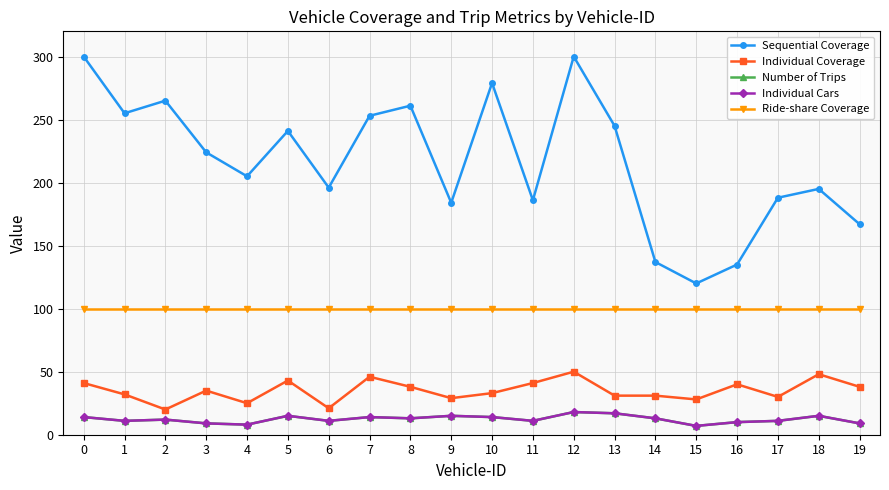

True or false: Individual Cars and Number of Trips cross at least once.

False